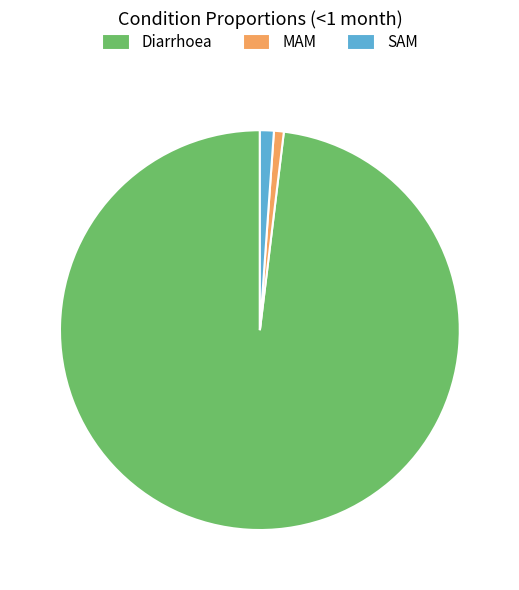

How many segments does this pie chart have?

3